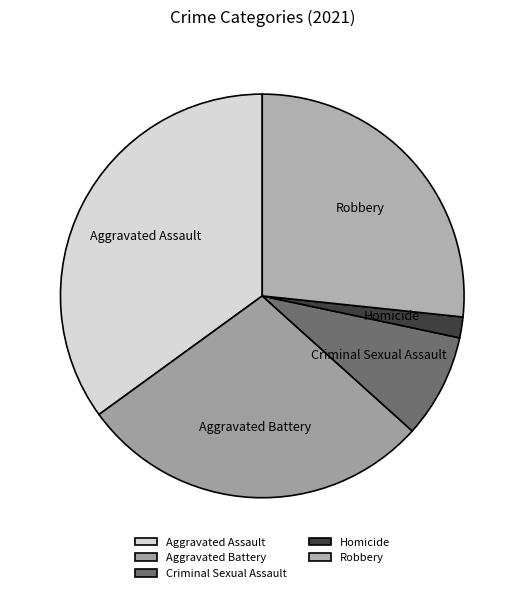

How many slices are in this pie chart?

5